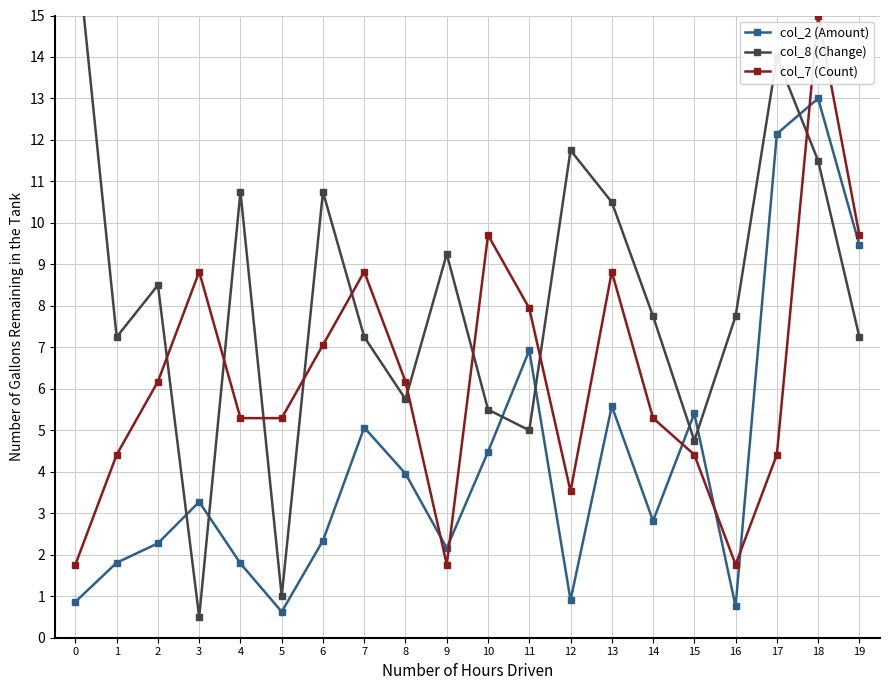

Which series has the largest total across all categories?

col_8 (Change)